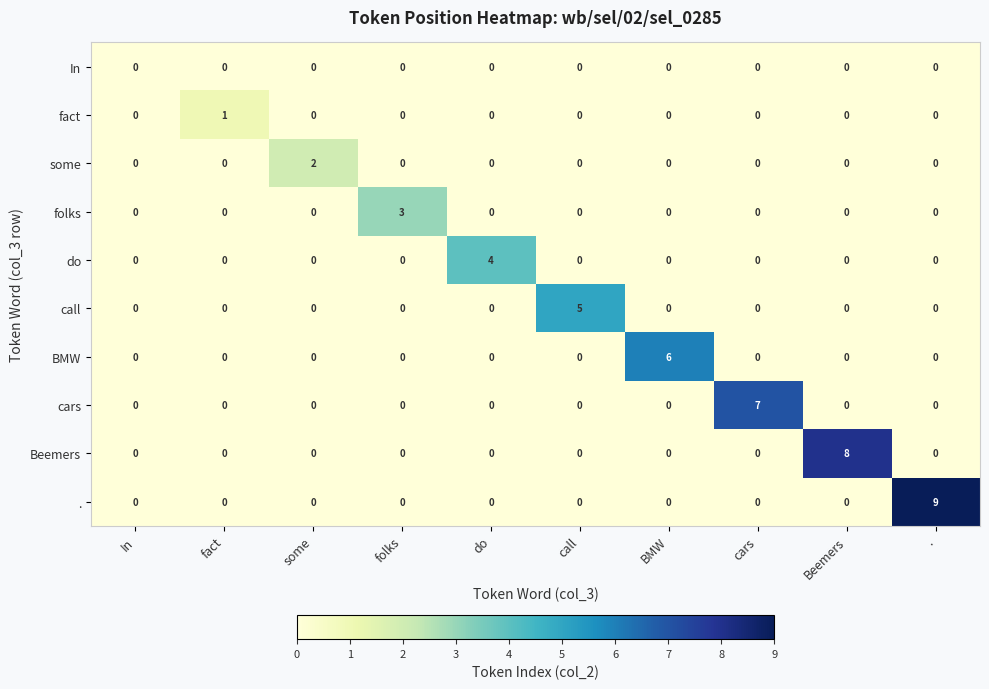

At which category is the sum across all series the highest?

.